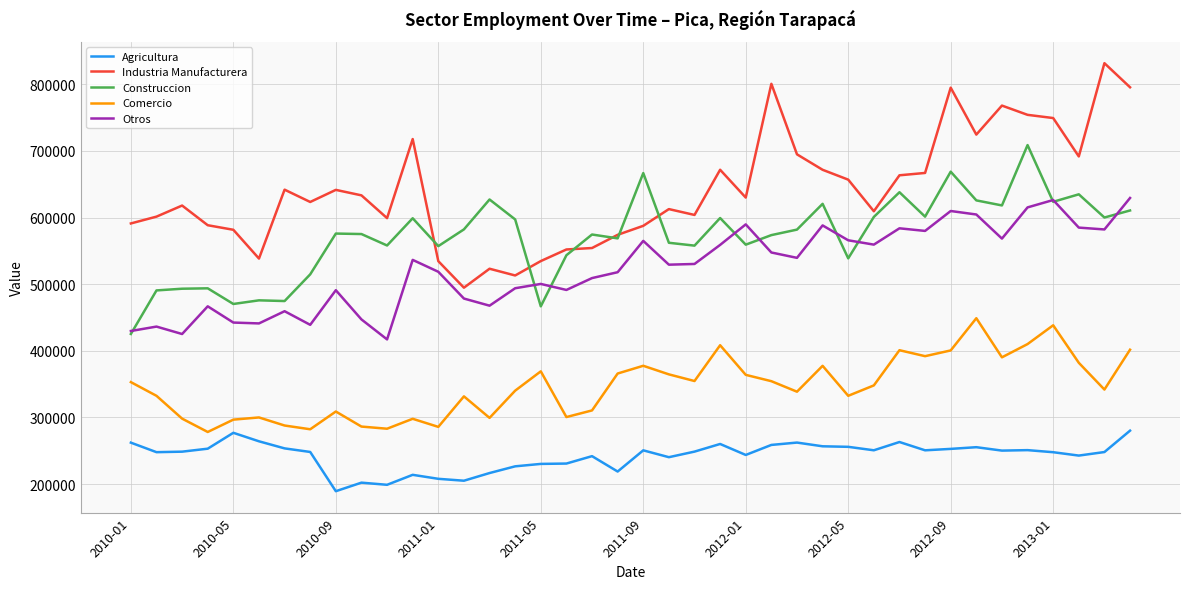

True or false: Comercio and Otros cross at least once.

False